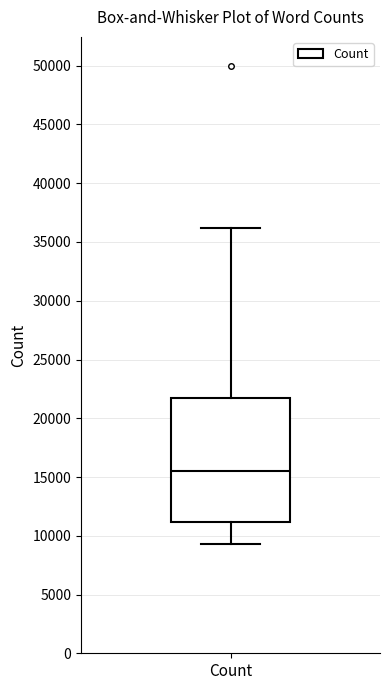

Read this box plot against the y-axis: the position of the median line, the range covered by the box, and the ends of both whiskers. The values are not printed on the chart, so give them approximately, as read against the axis.

median 15500, box 11000 to 21500, whiskers 9500 to 36000